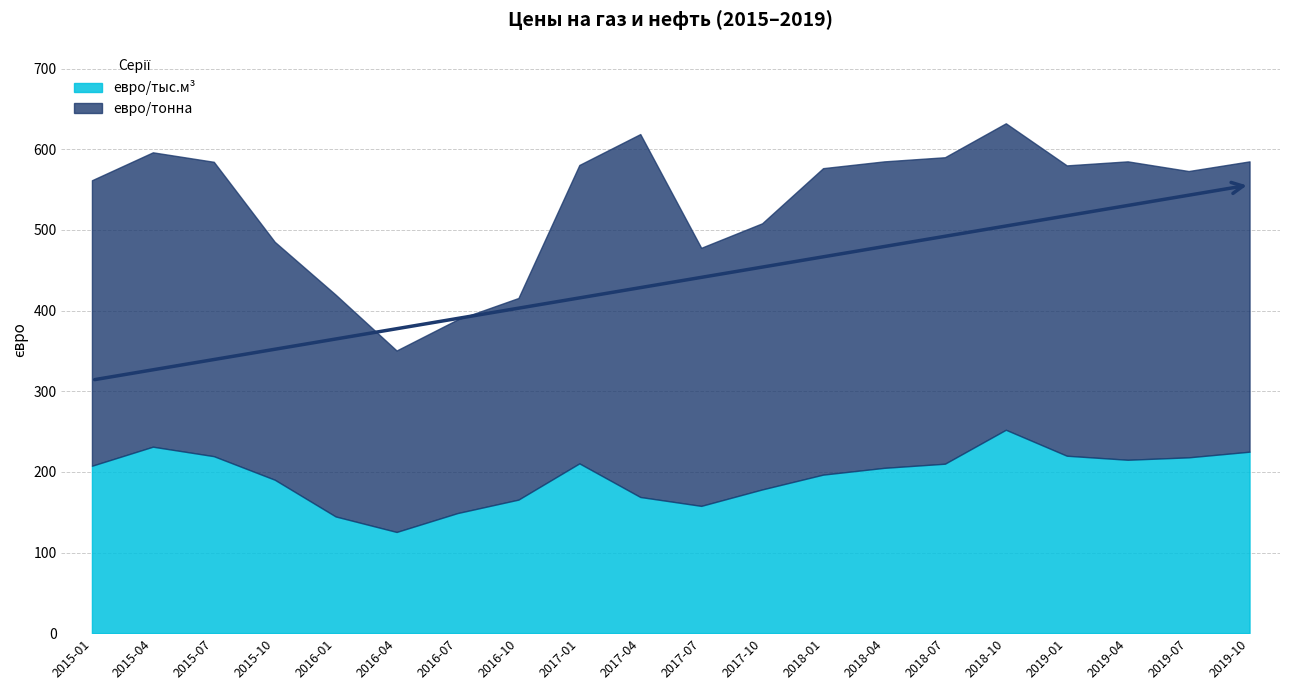

True or false: евро/тонна and евро/тыс.м3 intersect in this chart.

False